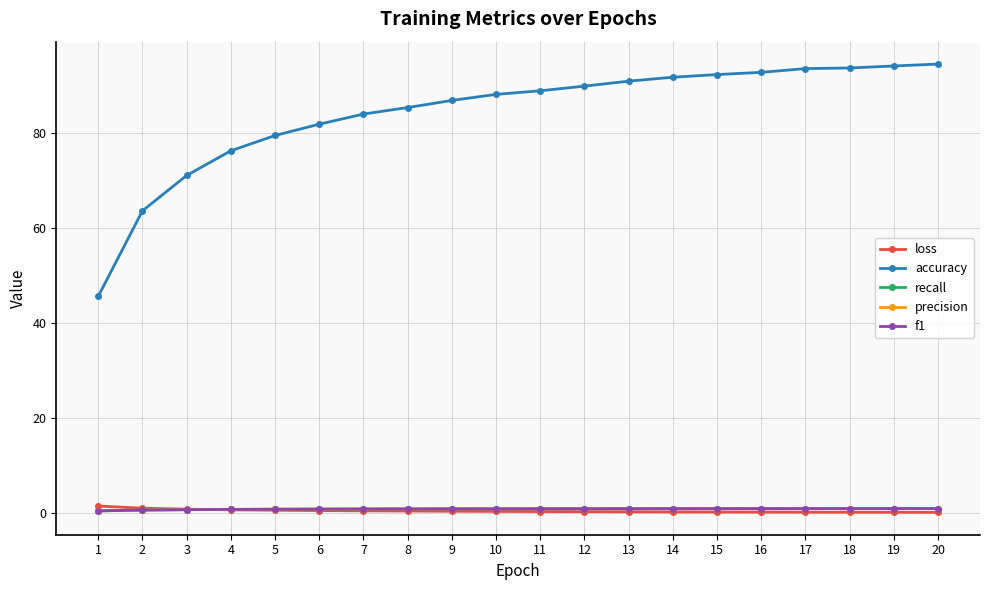

Which series has the widest spread of values?

accuracy